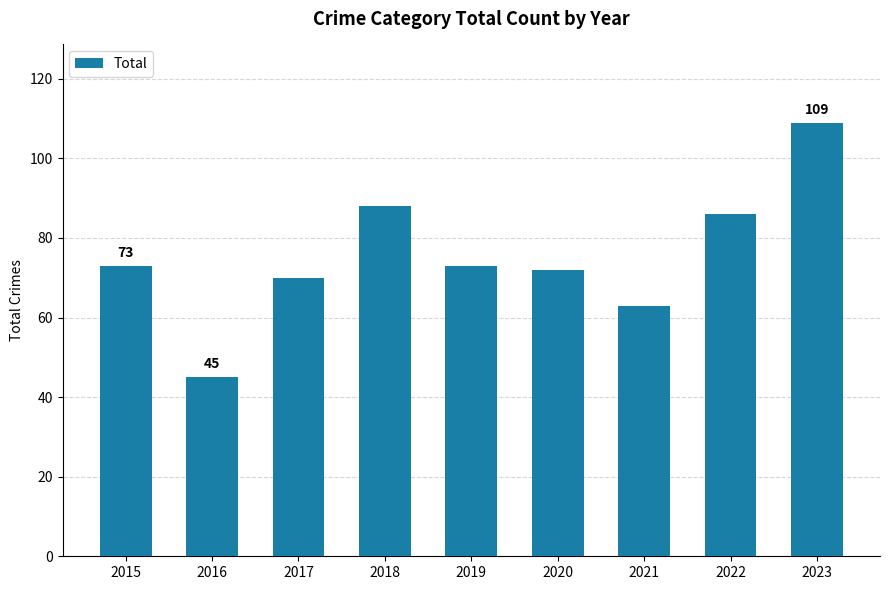

Are the bars horizontal?

No